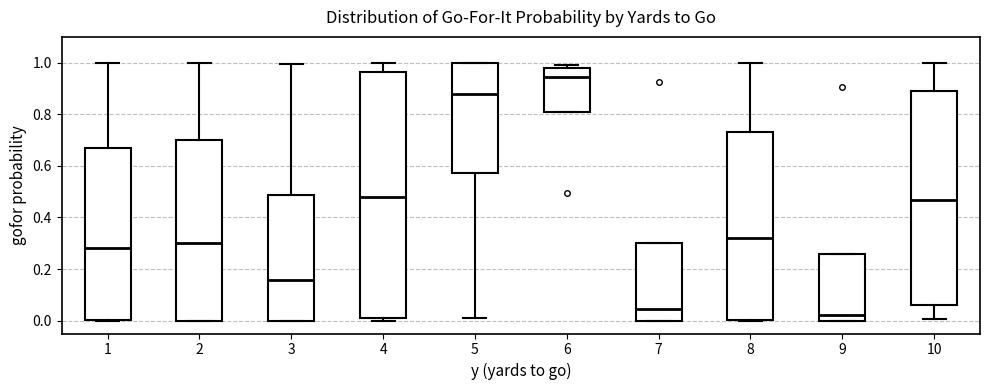

Comparing the boxes themselves (not the whiskers), which one is the tallest?

4